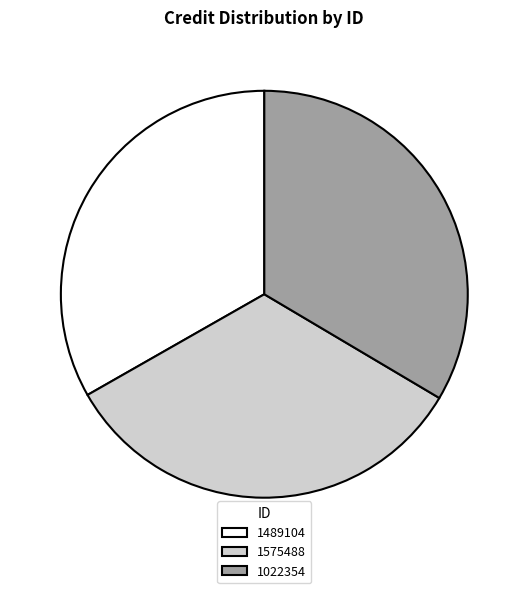

Approximately how many times larger is the value at 1575488 compared to 1022354?

1.0